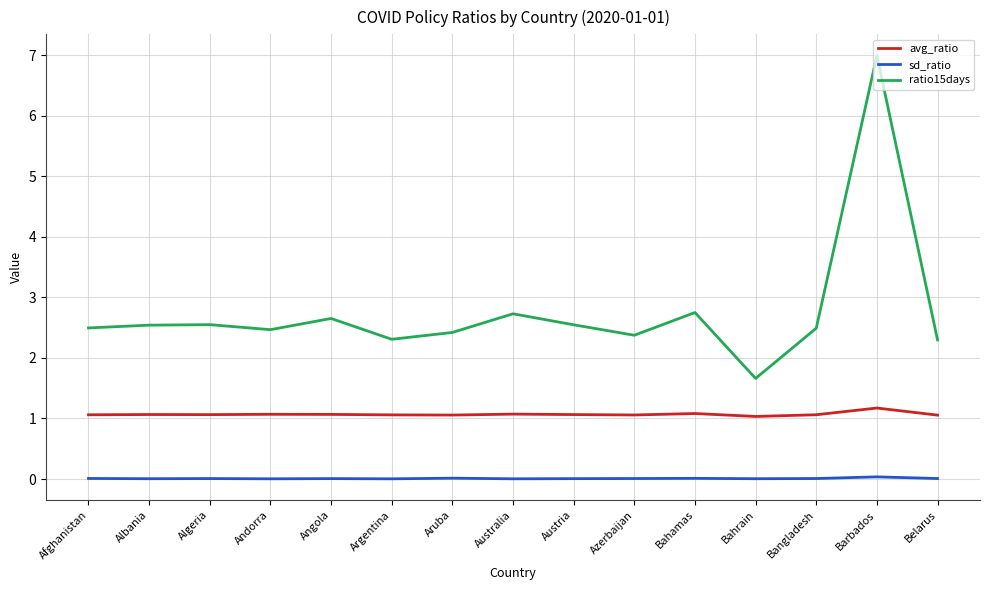

Where does the ratio15days series first go above 2?

Afghanistan